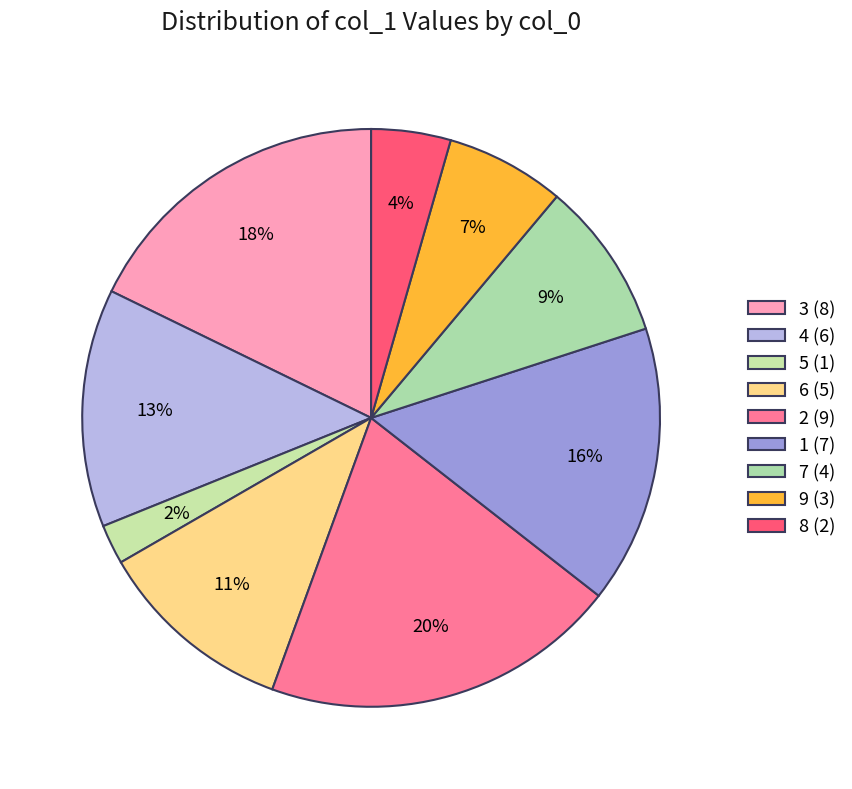

How many segments does this pie chart have?

9